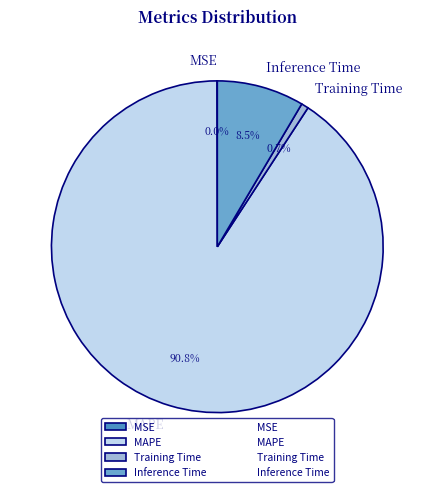

Which slice is the largest?

MAPE